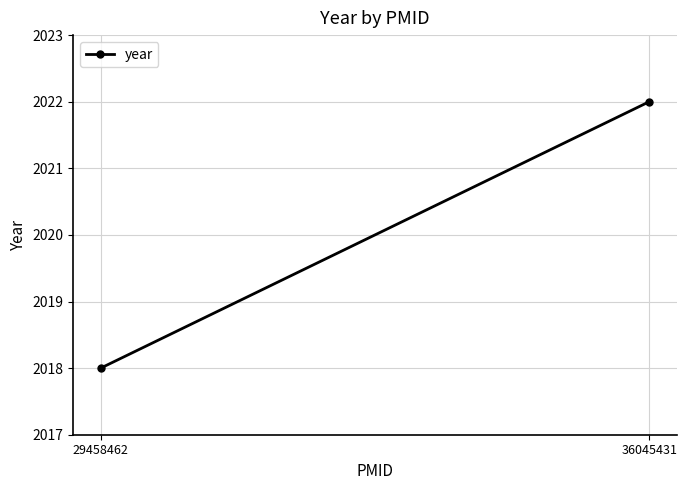

What is the approximate value at 36045431?

2022